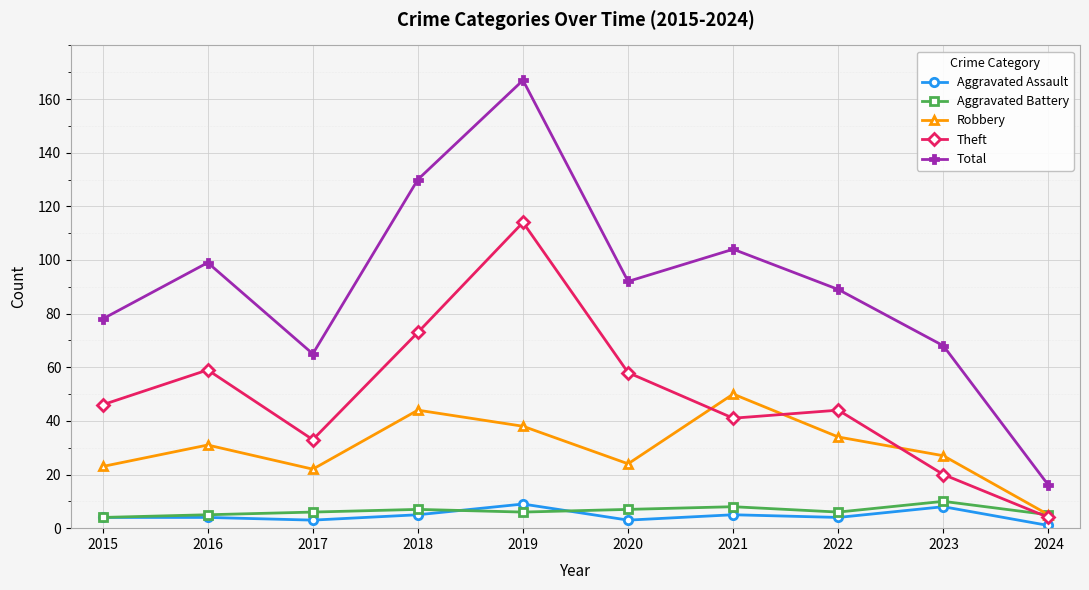

Which series has the largest total across all categories?

Total